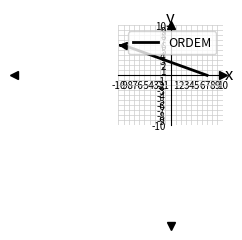

What is the difference between the maximum and minimum values?

6.0